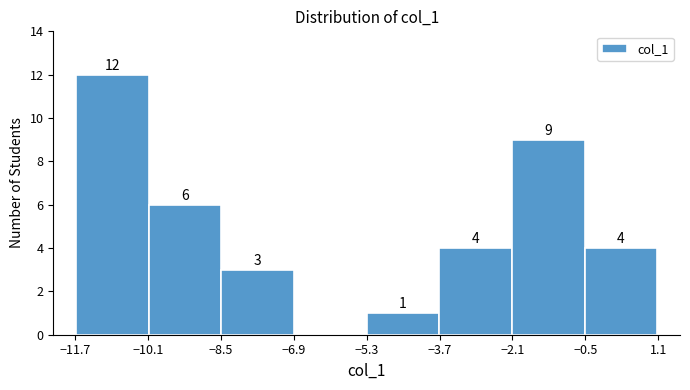

Over which range of the x-axis is the bar tallest?

-11.6 to -10.0